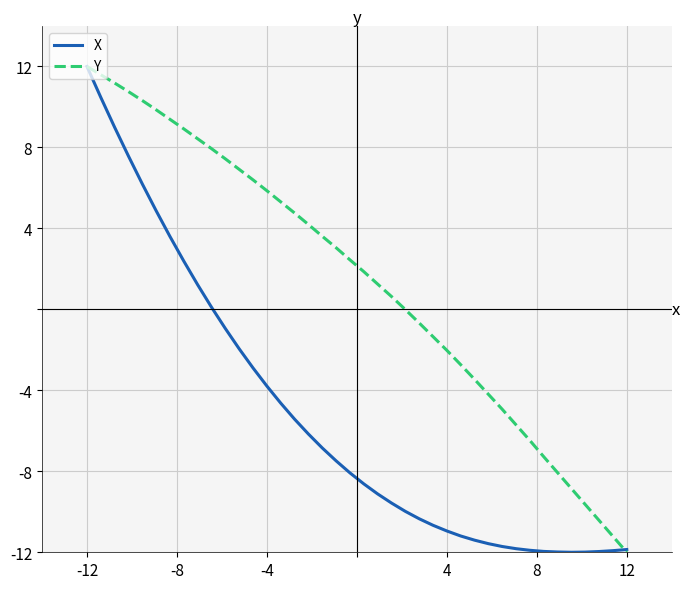

List the series in order of their overall mean, lowest first.

X, Y